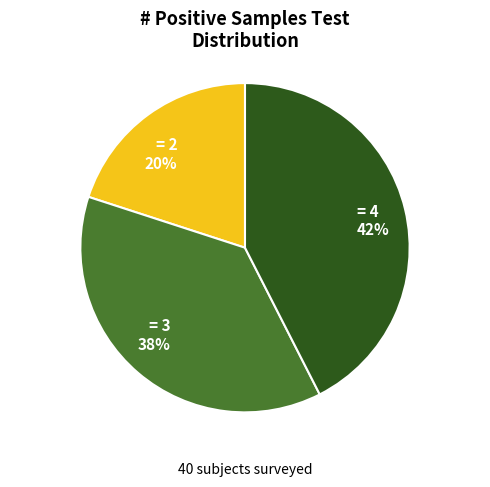

True or false: = 3 38% accounts for 38% of the total.

True